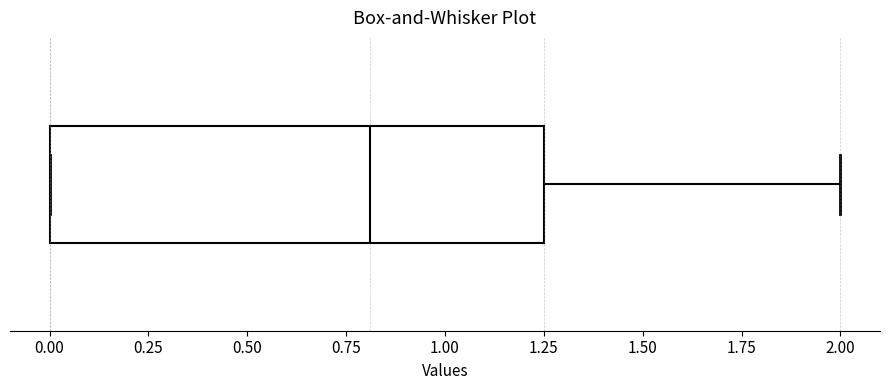

Where is the left edge of the box on the x-axis? The values are not printed on the chart, so give them approximately, as read against the axis.

0.00